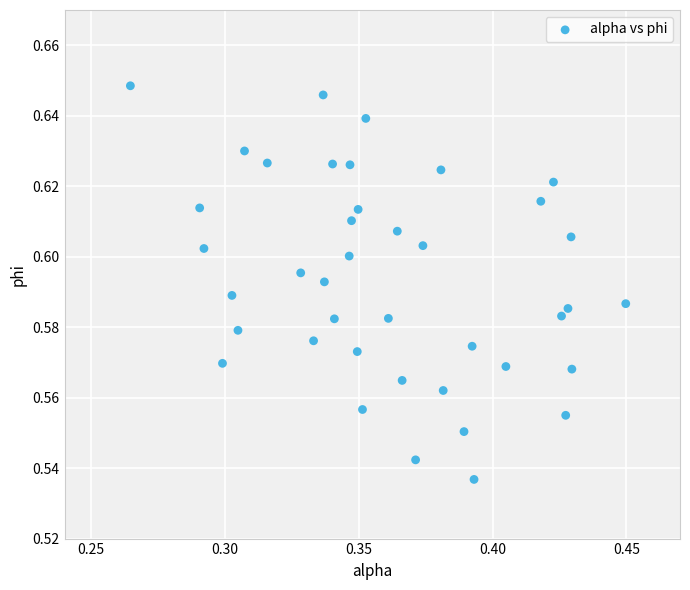

How many points are shown in the scatter plot?

40